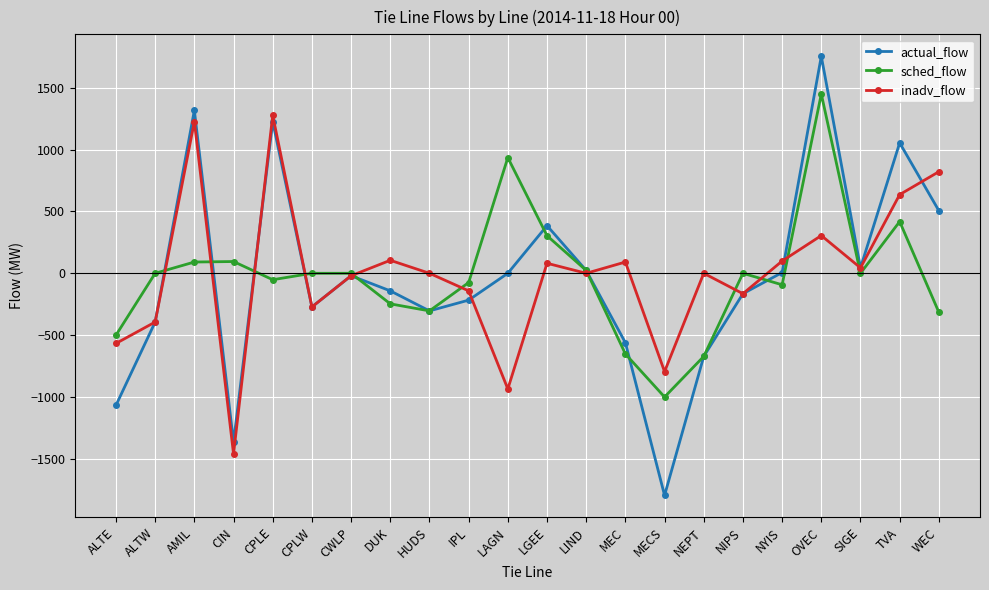

True or false: inadv_flow and sched_flow cross at least once.

True